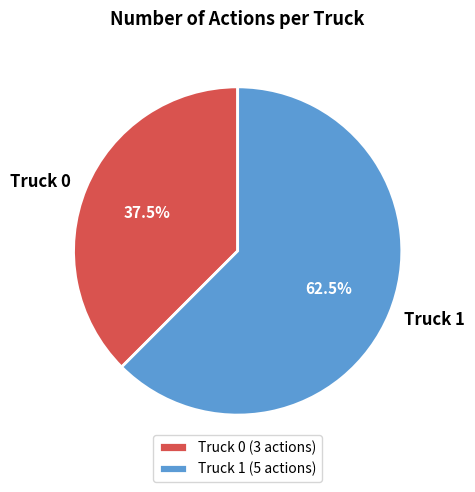

The Truck 1 slice represents 69% of the pie. True or false?

False